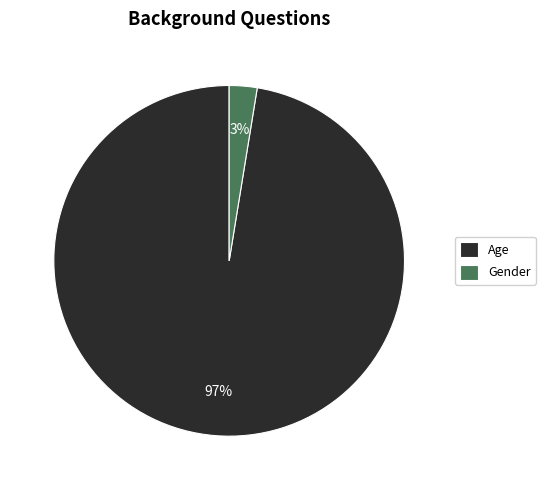

Which category accounts for the majority?

Age